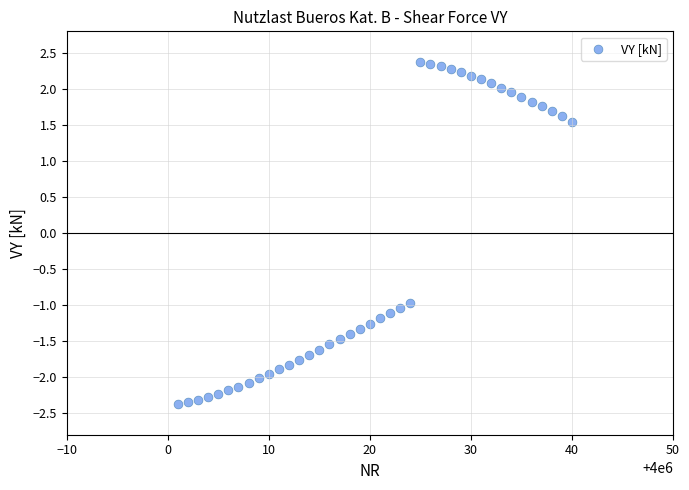

What is the range of Y values (max minus min)?

4.8